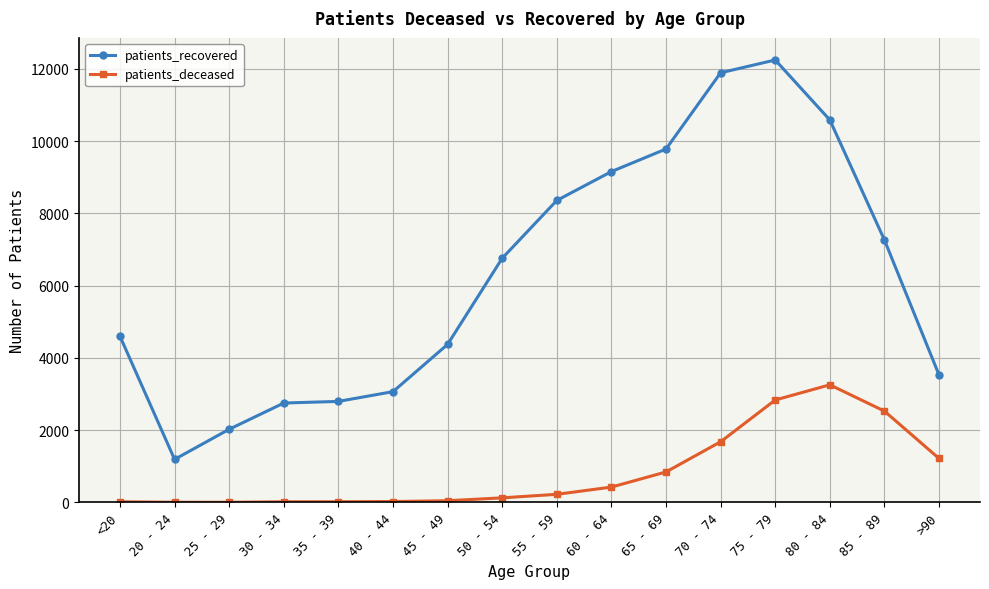

True or false: patients_deceased and patients_recovered intersect in this chart.

False